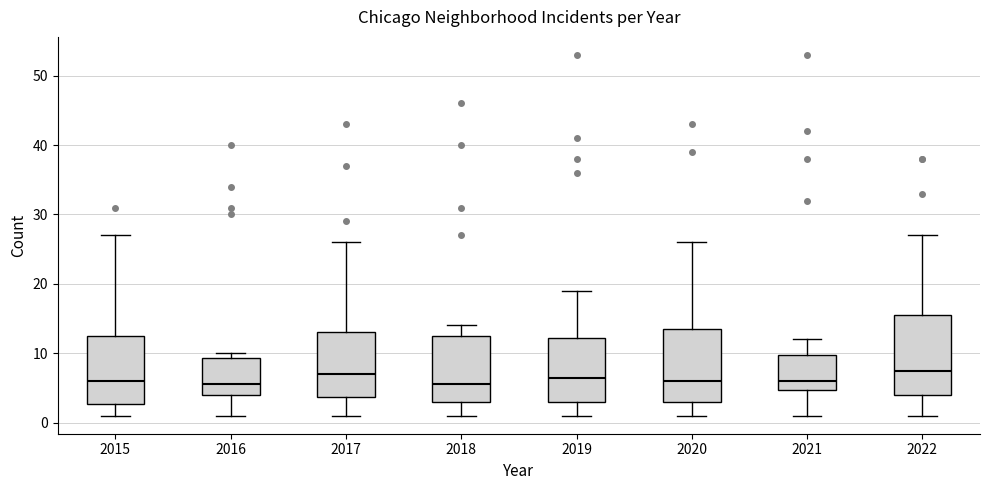

Where does the lower whisker of the box at x = 2022 end on the y-axis? The values are not printed on the chart, so give them approximately, as read against the axis.

1